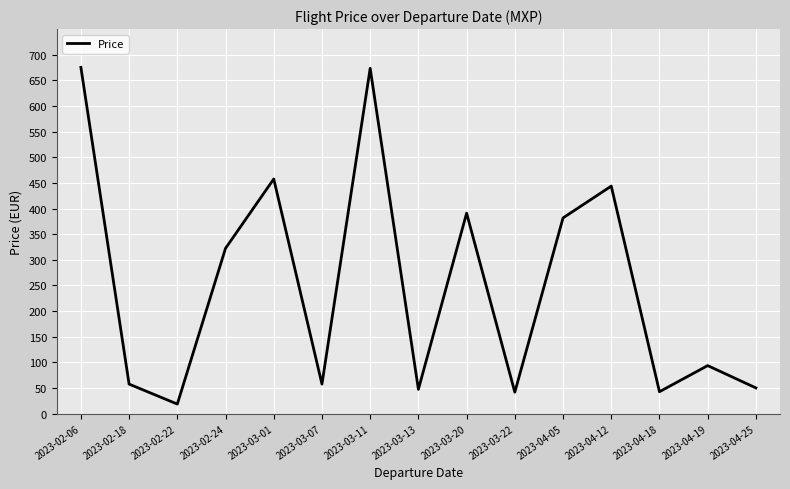

How many distinct data groups are displayed?

1